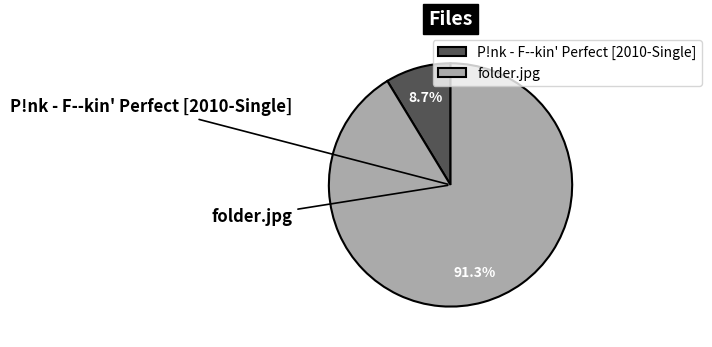

What percentage is the folder.jpg slice, to the nearest percent?

91%